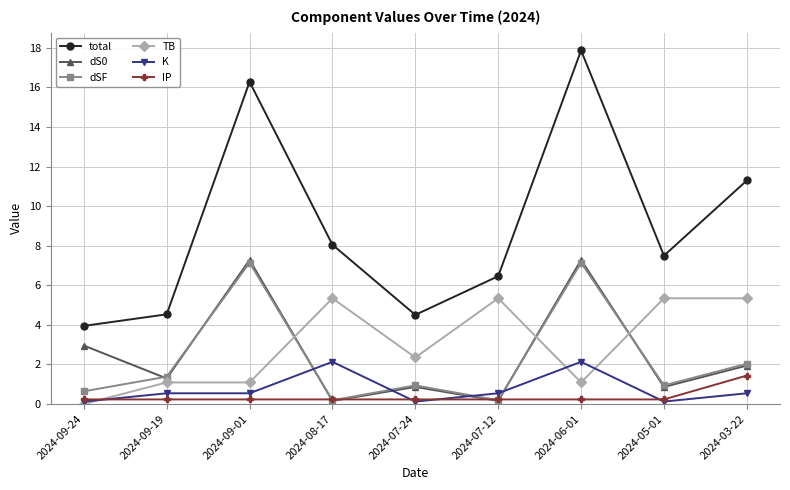

At how many categories does at least one series exceed 10?

3